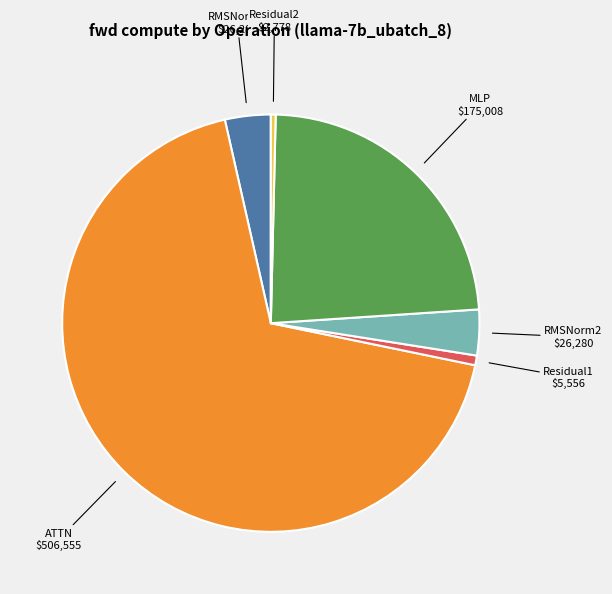

Is there a majority slice in this chart?

Yes